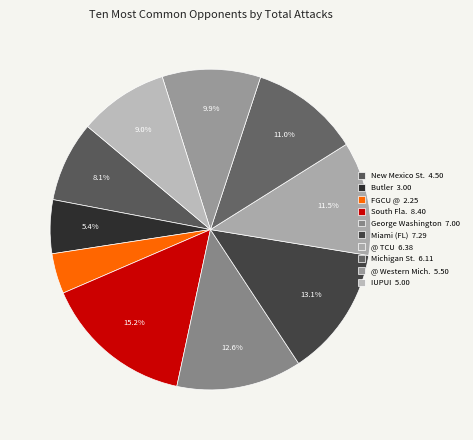

To the nearest percent, what percentage of the pie is George Washington?

13%